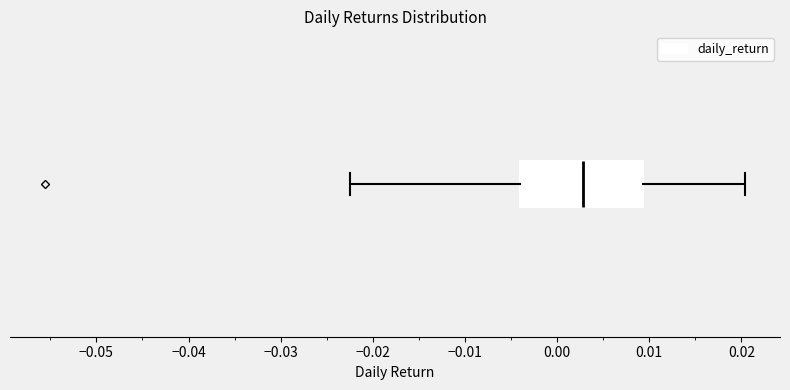

Read this box plot against the x-axis: the position of the median line, the range covered by the box, and the ends of both whiskers. The values are not printed on the chart, so give them approximately, as read against the axis.

median 0.003, box -0.004 to 0.009, whiskers -0.023 to 0.020